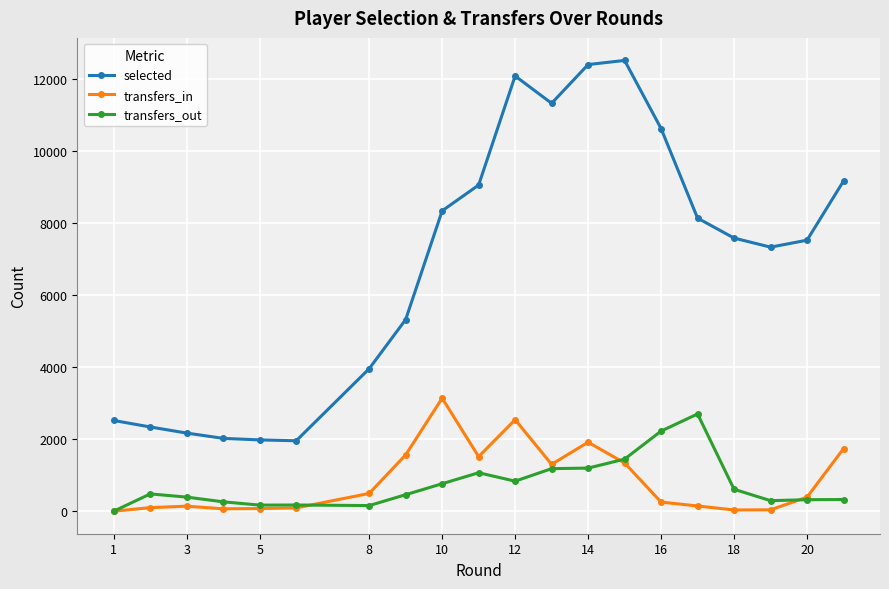

True or false: selected and transfers_out cross at least once.

False